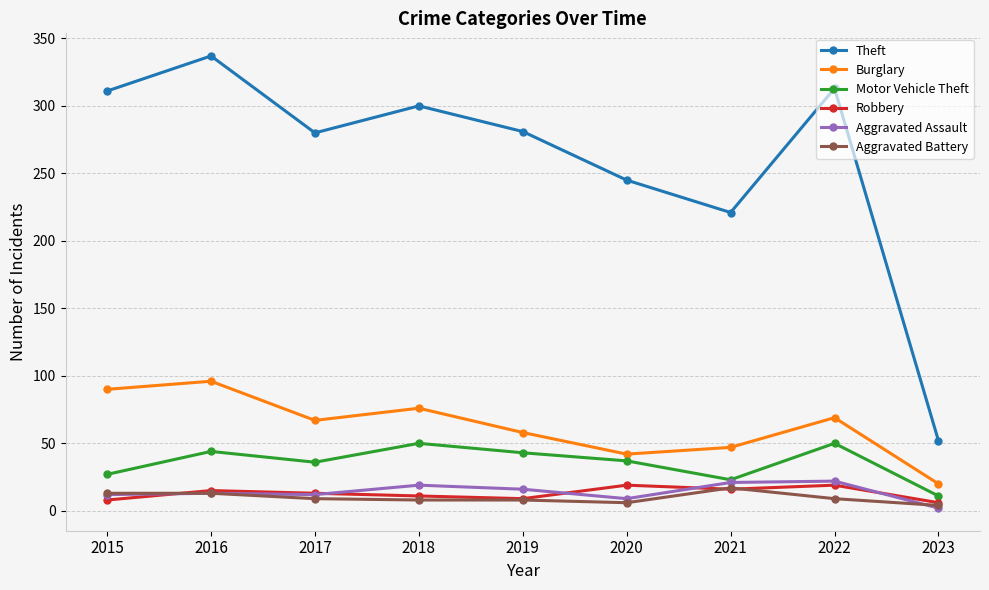

True or false: Motor Vehicle Theft has more than 2 interior local peaks.

True